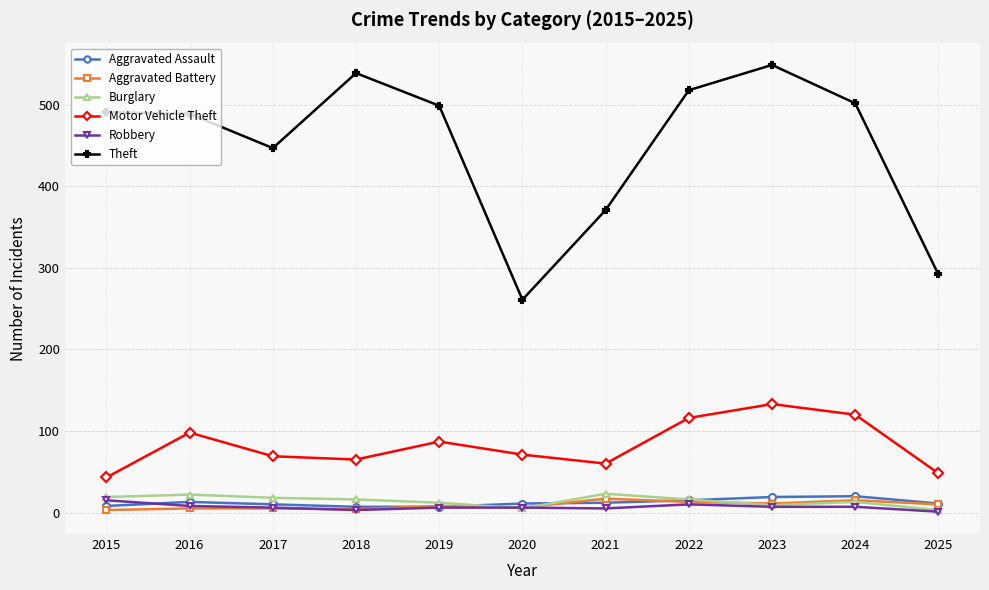

What is the difference between the maximum and minimum values in the Theft series?

288